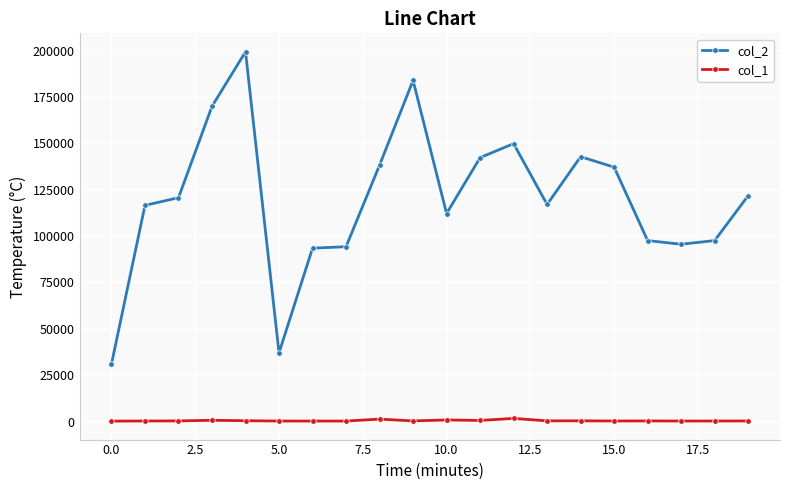

Which series has the largest range (max minus min)?

col_2